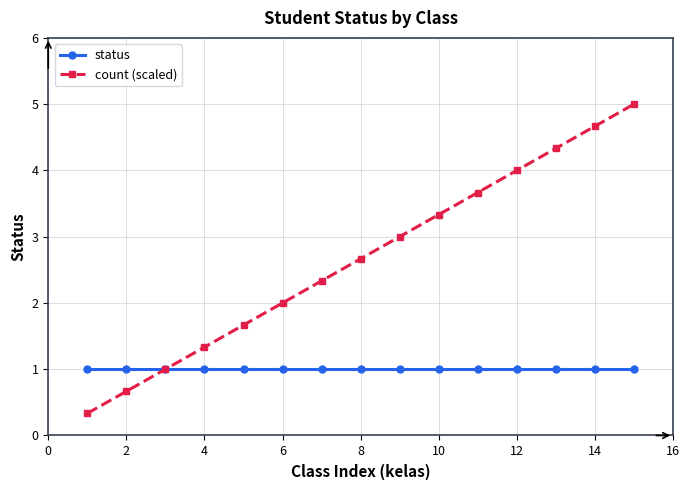

Which series has the largest total across all categories?

count (scaled)